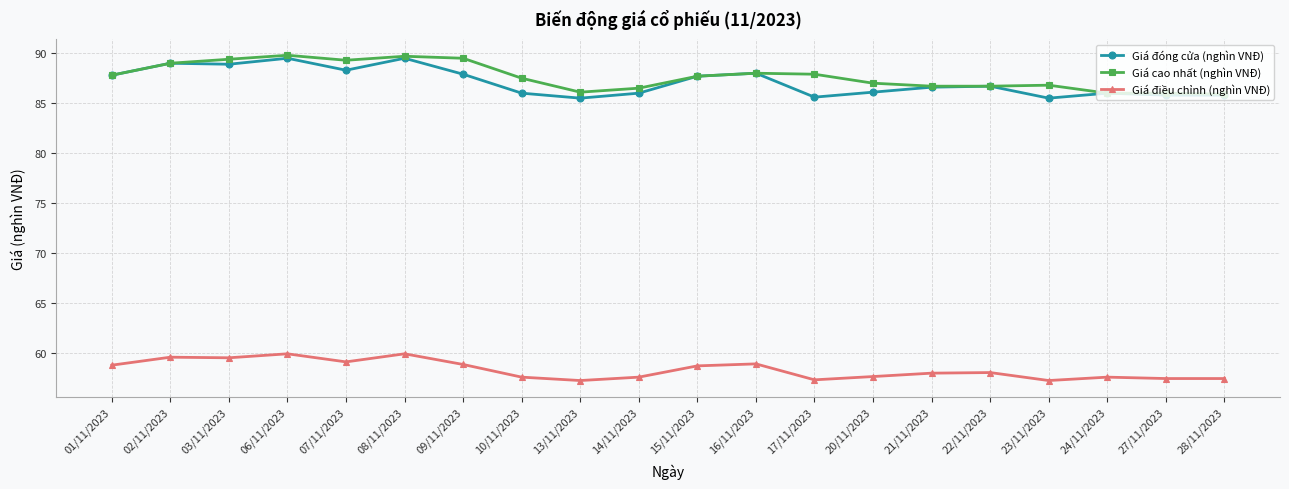

What is the greatest value displayed?

89.8